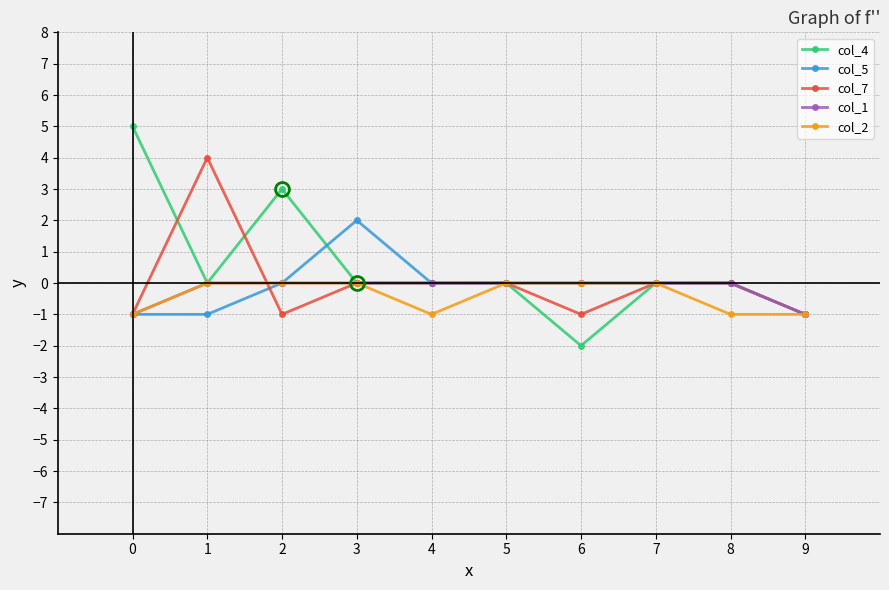

Reading left to right, transcribe all the data shown in this chart.

col_4: 5	0	3	0	0	0	-2	0	0	-1
col_5: -1	-1	0	2	0	0	0	0	0	-1
col_7: -1	4	-1	0	0	0	-1	0	0	-1
col_1: -1	0	0	0	0	0	0	0	0	-1
col_2: -1	0	0	0	-1	0	0	0	-1	-1